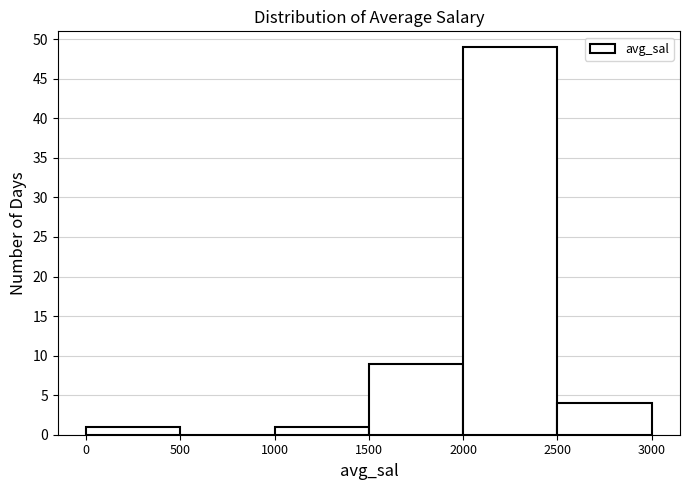

How tall is the bar that spans 0 to 500 on the x-axis? The values are not printed on the chart, so give them approximately, as read against the axis.

1